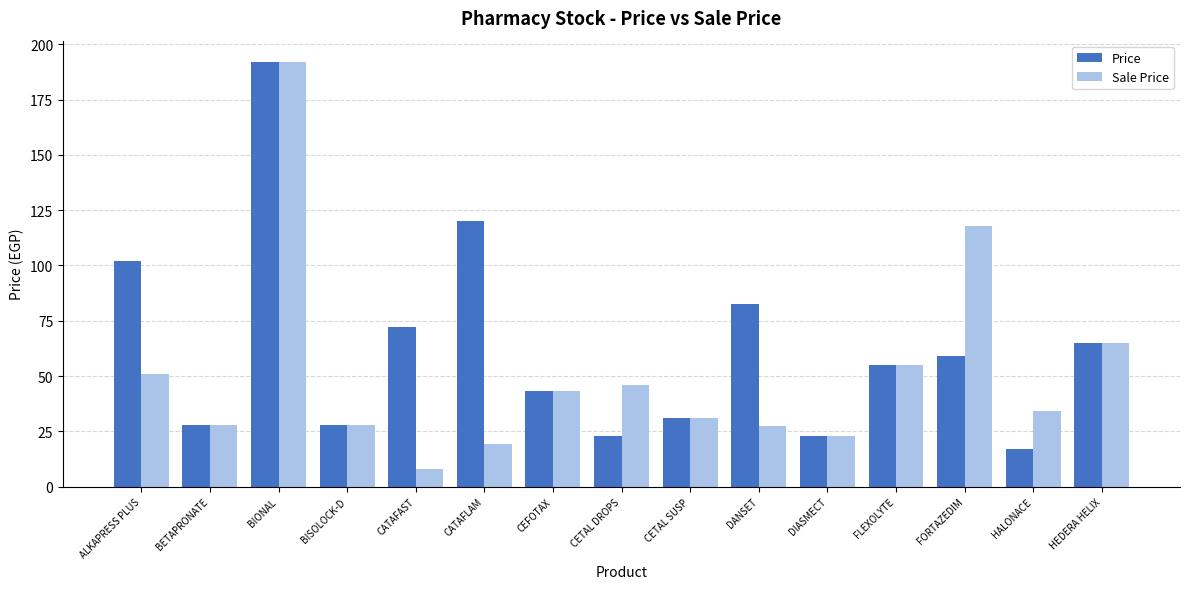

What is the spread (max minus min) of values at HALONACE?

17.0